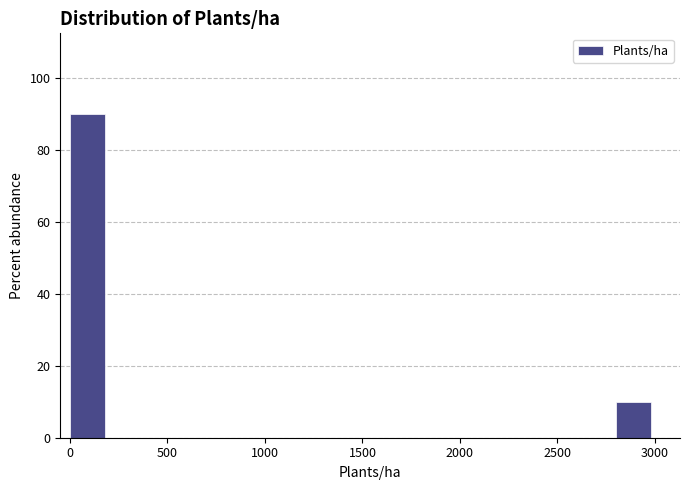

Over which range of the x-axis is the bar tallest?

0 to 200